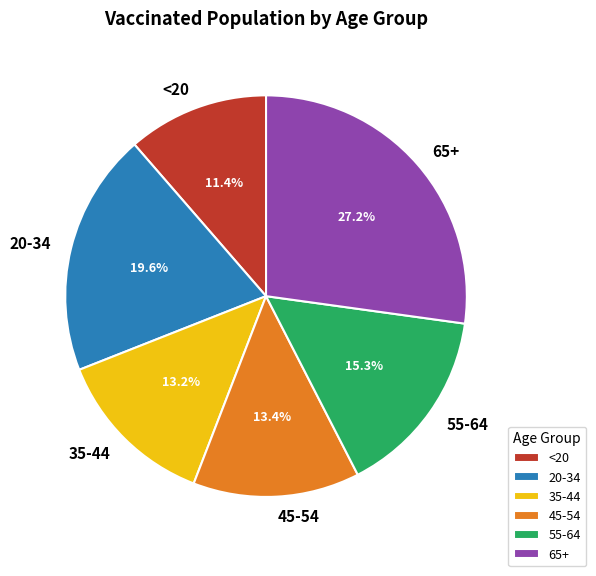

Does 65+ represent more than half of the total?

No